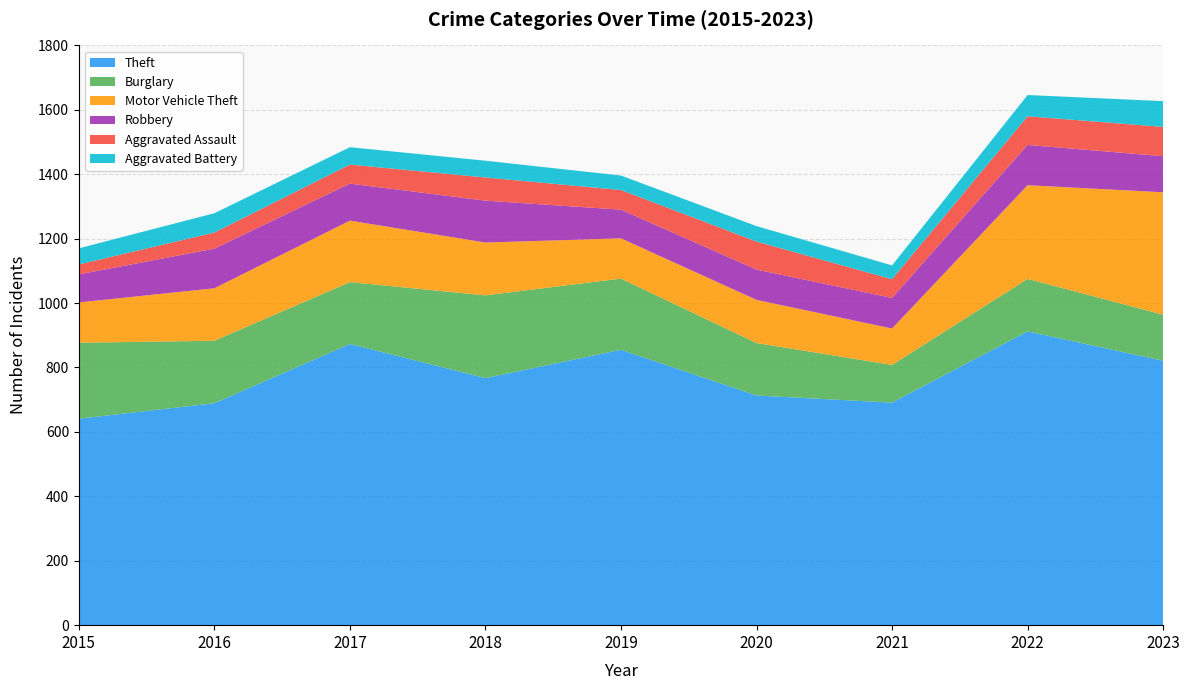

Reading left to right, list all the values displayed in this chart.

Theft: 2015=641	2016=689	2017=873	2018=767	2019=855	2020=713	2021=691	2022=912	2023=821
Burglary: 2015=236	2016=194	2017=192	2018=257	2019=221	2020=163	2021=117	2022=163	2023=143
Motor Vehicle Theft: 2015=125	2016=163	2017=191	2018=164	2019=125	2020=134	2021=113	2022=291	2023=380
Robbery: 2015=87	2016=123	2017=115	2018=130	2019=89	2020=94	2021=95	2022=125	2023=112
Aggravated Assault: 2015=31	2016=50	2017=59	2018=72	2019=61	2020=87	2021=58	2022=89	2023=91
Aggravated Battery: 2015=50	2016=60	2017=54	2018=52	2019=45	2020=48	2021=43	2022=66	2023=80